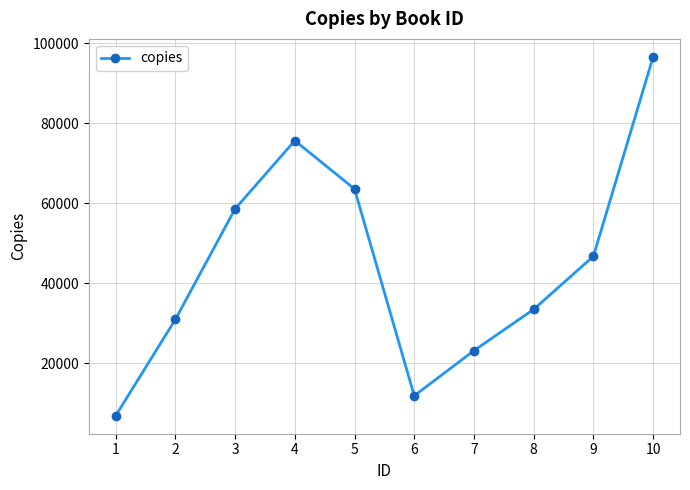

True or false: the data shows 23182 at 7.

True